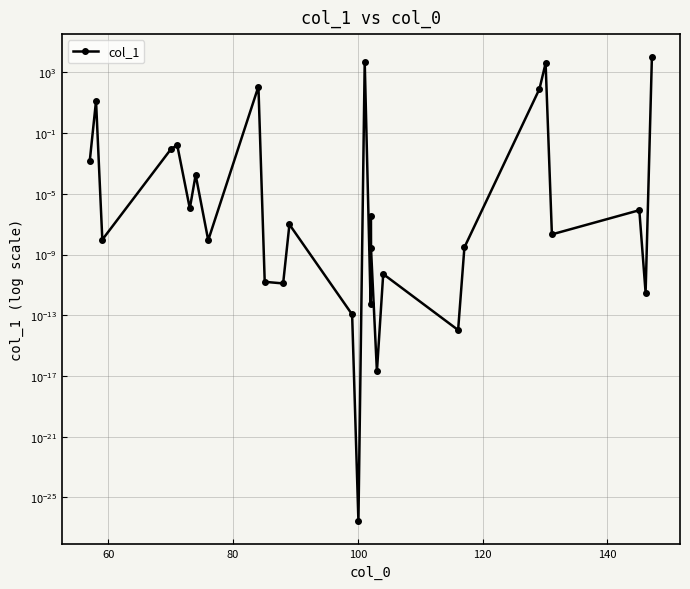

Does the chart have visible grid lines?

Yes